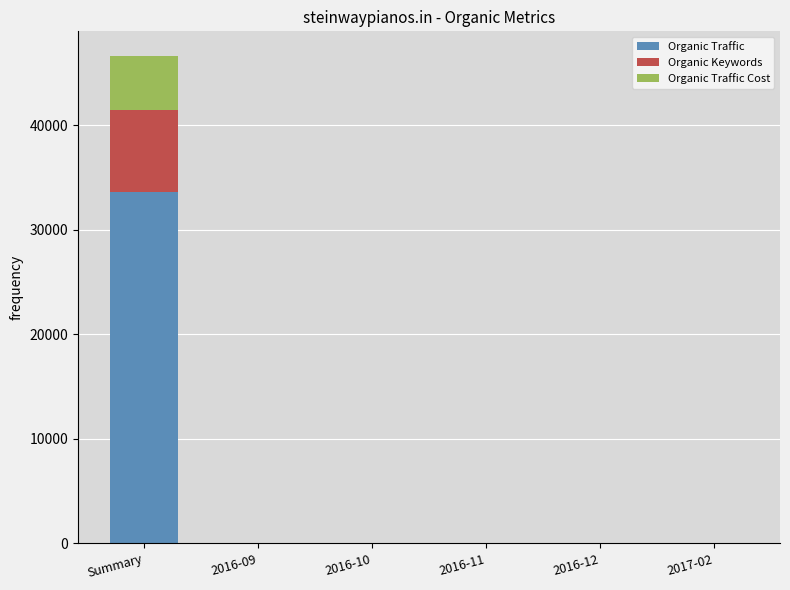

What is the total value across all series at Summary?

46639